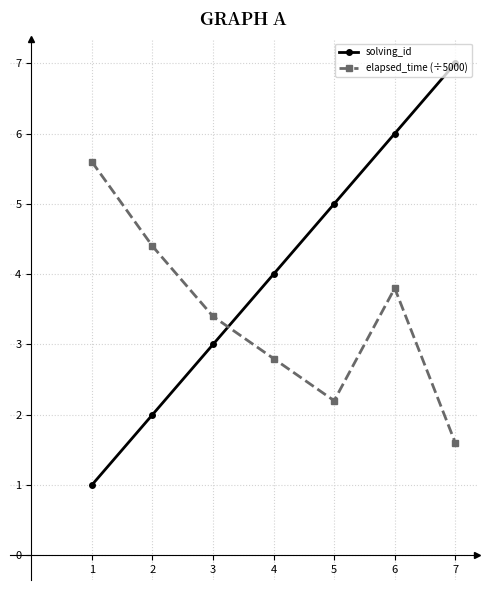

Which series has the widest spread of values?

solving_id